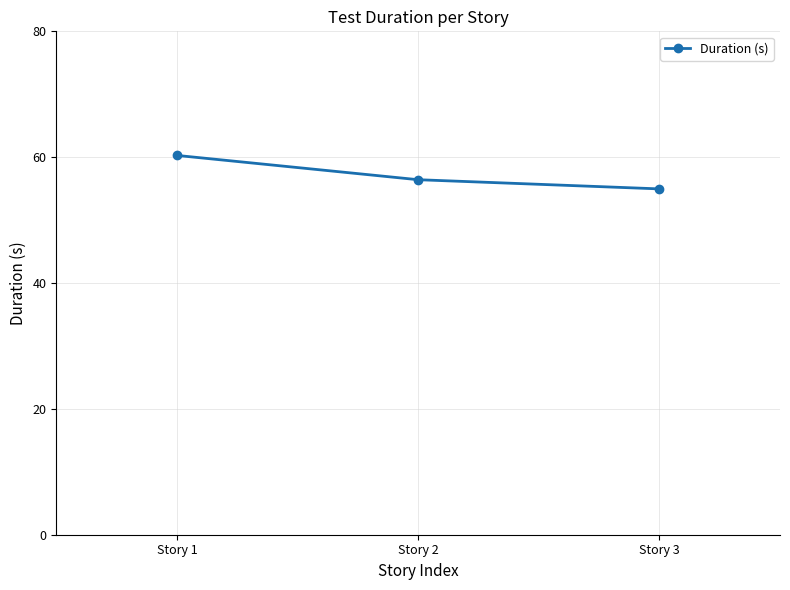

Which has a higher value, Story 3 or Story 2?

Story 2